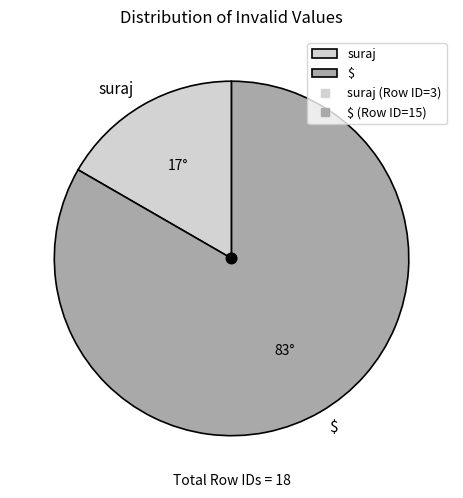

The $ slice represents 83% of the pie. True or false?

True